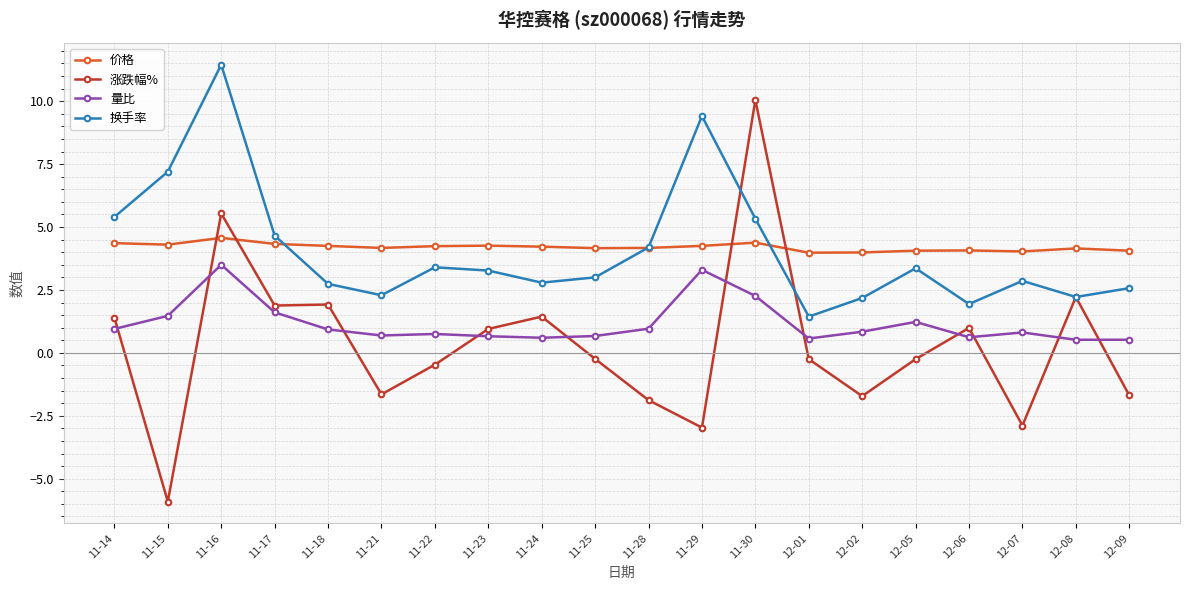

What is the lowest value of the 涨跌幅% series?

-5.9